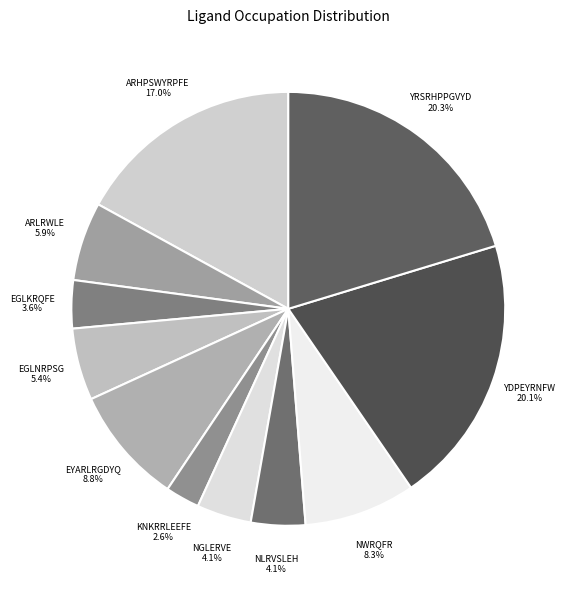

To the nearest percent, what is the average slice percentage?

9%